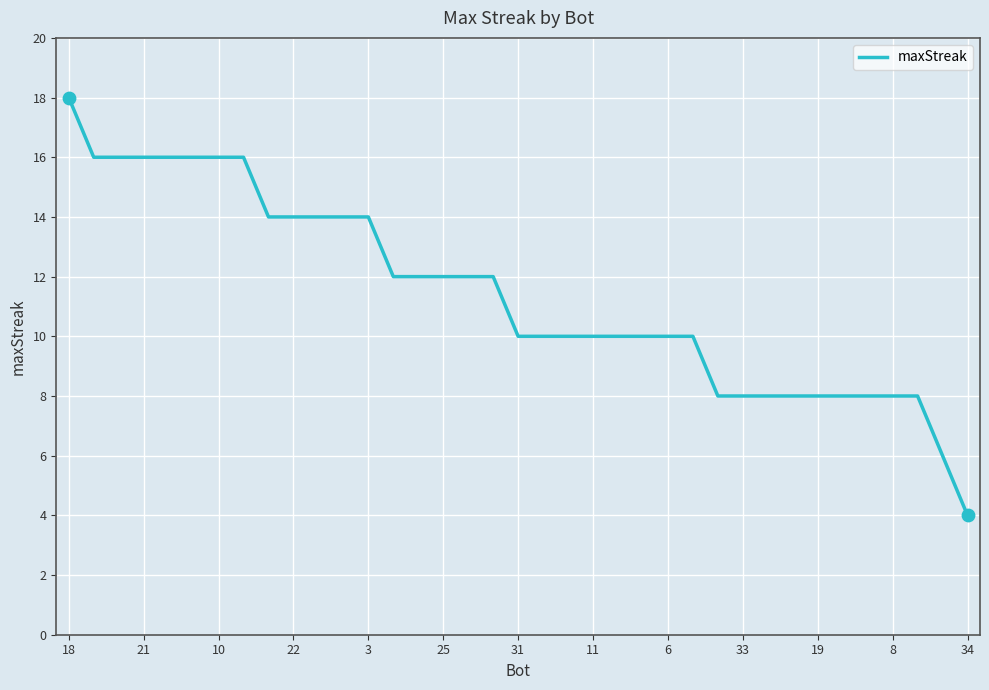

What is the maximum value shown in the chart?

18